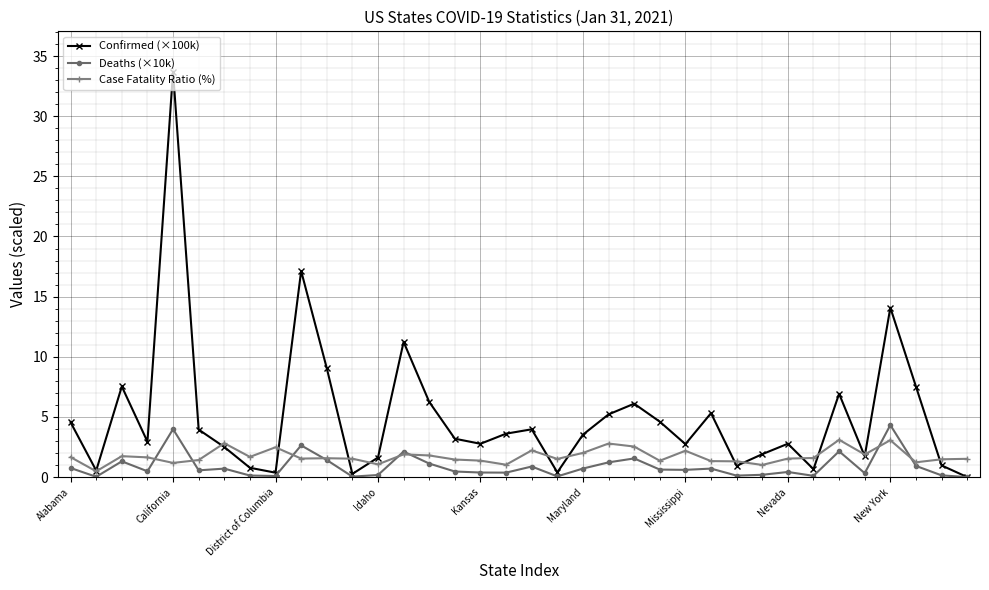

What is the maximum value for Deaths (×10k)?

4.3